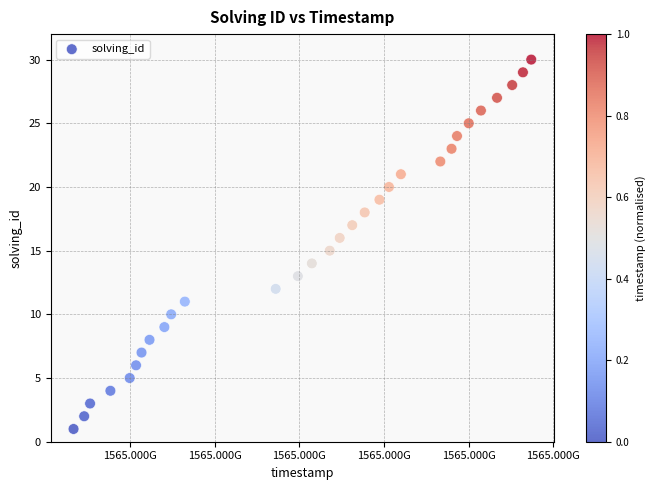

What is the range of Y values (max minus min)?

29